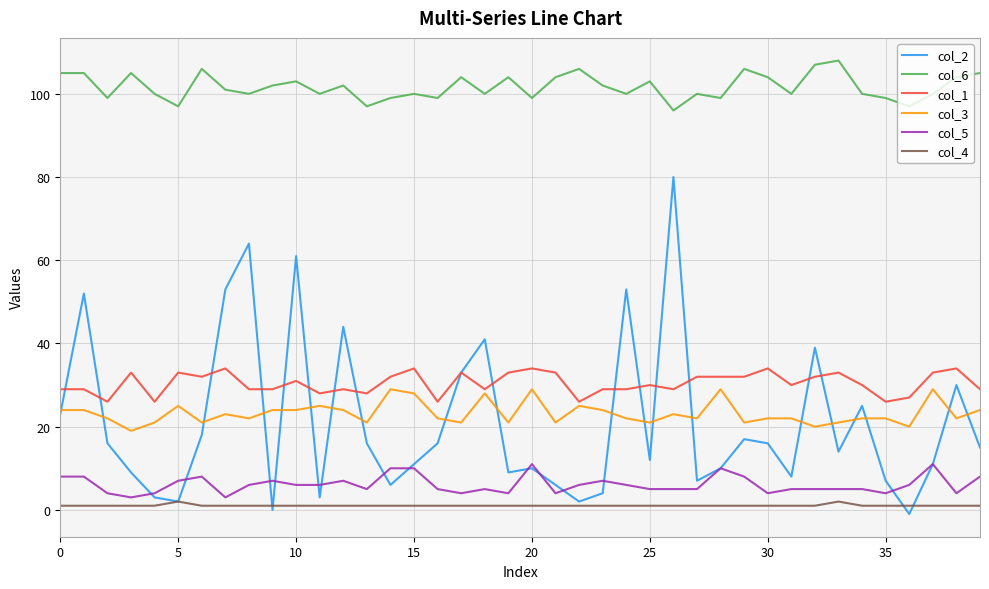

True or false: col_6 and col_1 cross at least once.

False